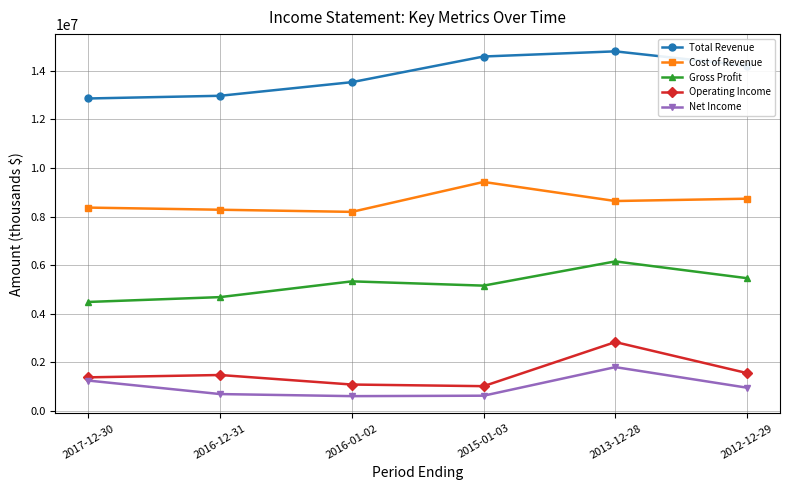

Rank the series by their maximum value, from lowest to highest.

Net Income, Operating Income, Gross Profit, Cost of Revenue, Total Revenue